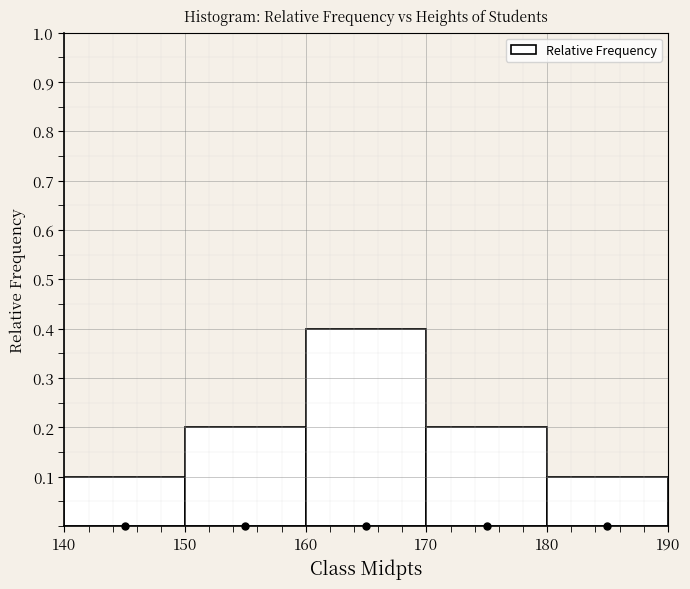

Reading left to right, list every bar in this chart as the range it spans on the x-axis followed by its height. The values are not printed on the chart, so give them approximately, as read against the axis.

140 to 150: 0.1
150 to 160: 0.2
160 to 170: 0.4
170 to 180: 0.2
180 to 190: 0.1